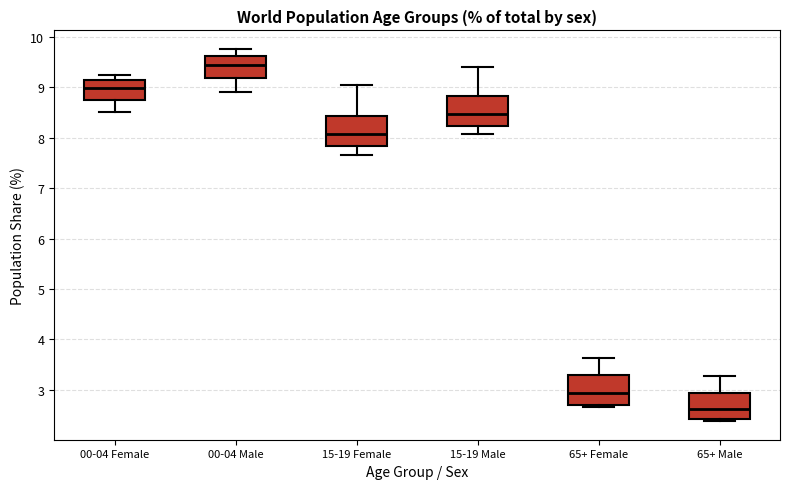

Which box's median line is the lowest?

65+ Male